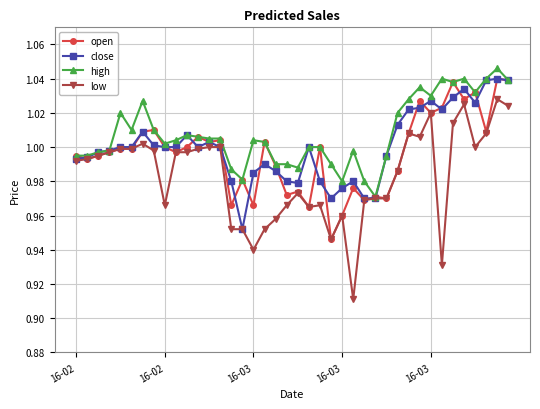

Which series has the largest range (max minus min)?

low